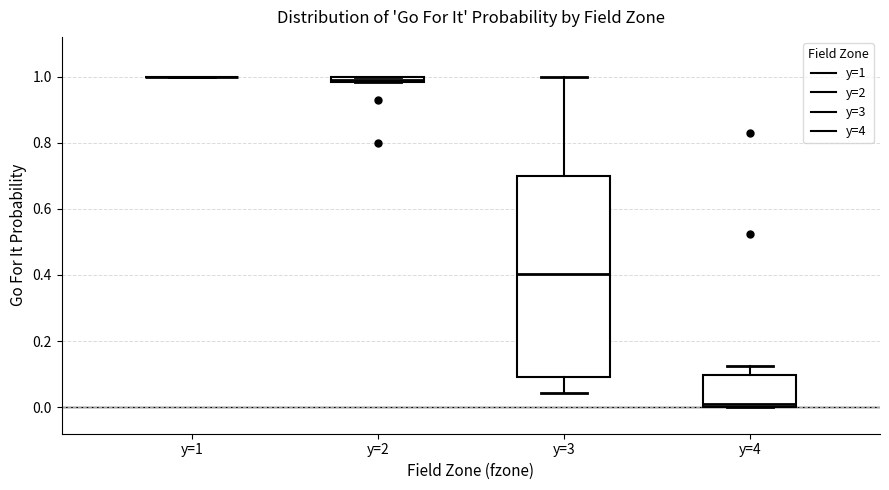

Comparing the boxes themselves (not the whiskers), which one is the tallest?

y=3